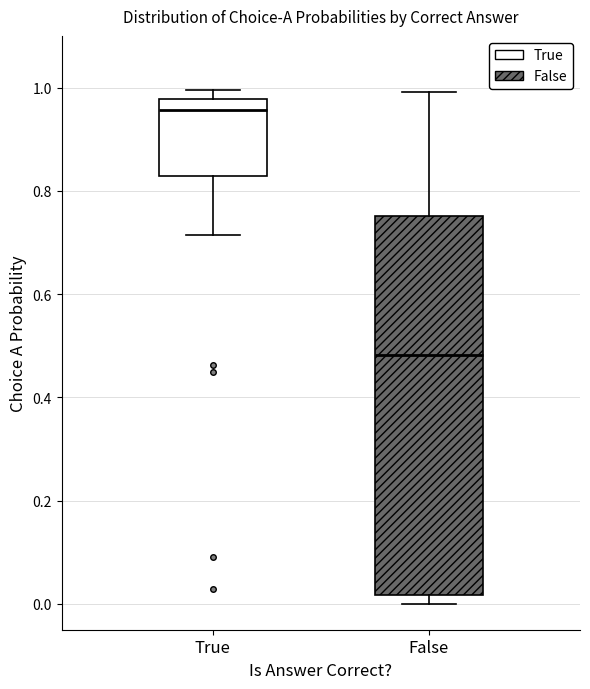

Reading left to right, transcribe this box plot: for each box, give where its median line is, the range the box spans, and where its two whiskers end, as read against the y-axis. The values are not printed on the chart, so give them approximately, as read against the axis.

True: median 0.96, box 0.82 to 0.98, whiskers 0.72 to 1.00
False: median 0.48, box 0.02 to 0.76, whiskers 0.00 to 1.00